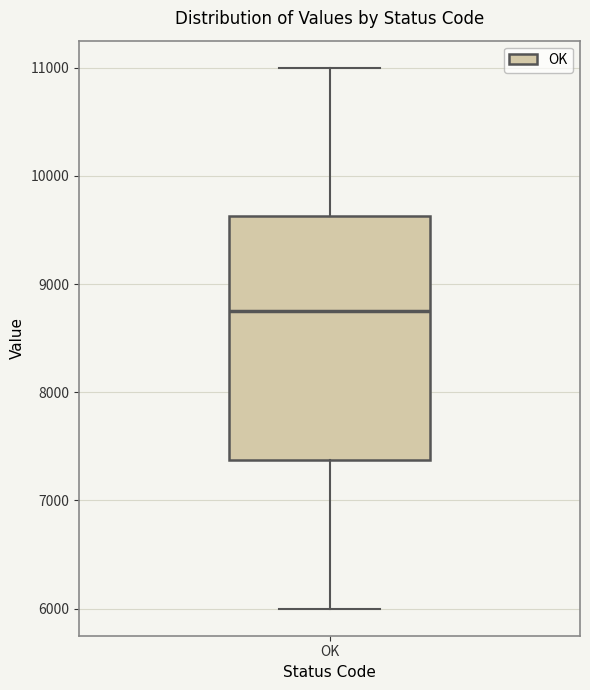

Transcribe this box plot: give where the median line is, the range the box spans, and where the two whiskers end, as read against the y-axis. The values are not printed on the chart, so give them approximately, as read against the axis.

median 8800, box 7400 to 9600, whiskers 6000 to 11000